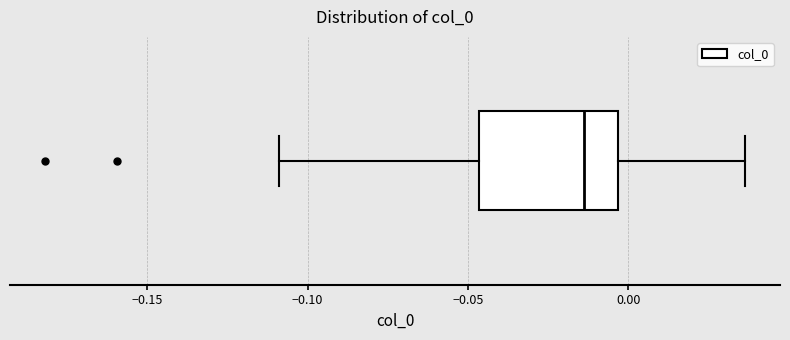

Transcribe this box plot: give where the median line is, the range the box spans, and where the two whiskers end, as read against the x-axis. The values are not printed on the chart, so give them approximately, as read against the axis.

median -0.015, box -0.045 to -0.005, whiskers -0.110 to 0.035